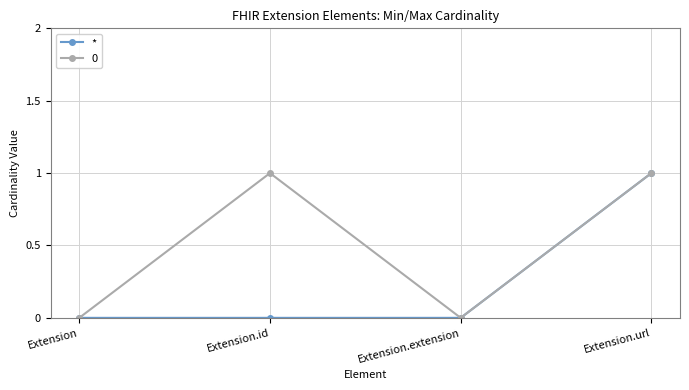

True or false: * has more than 2 interior local peaks.

False